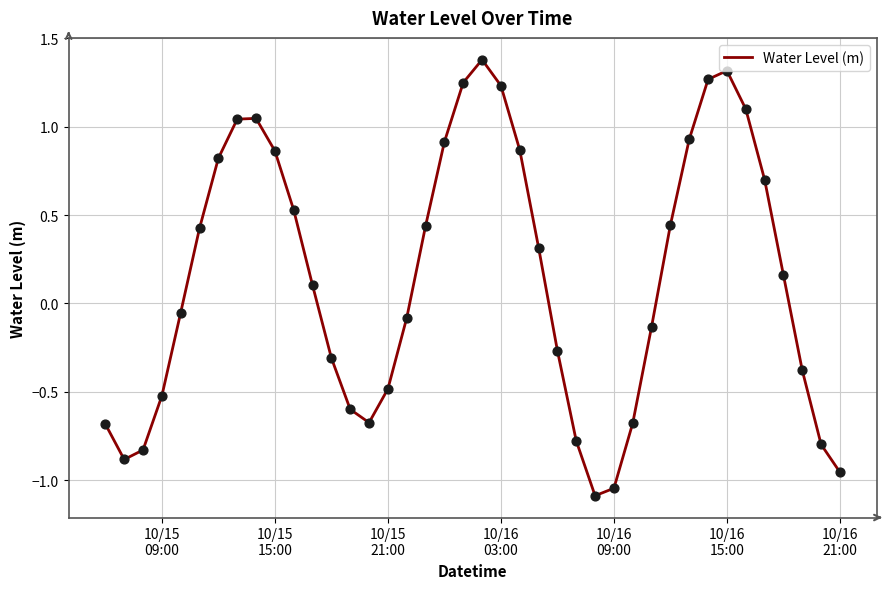

What is the smallest value displayed?

-1.1